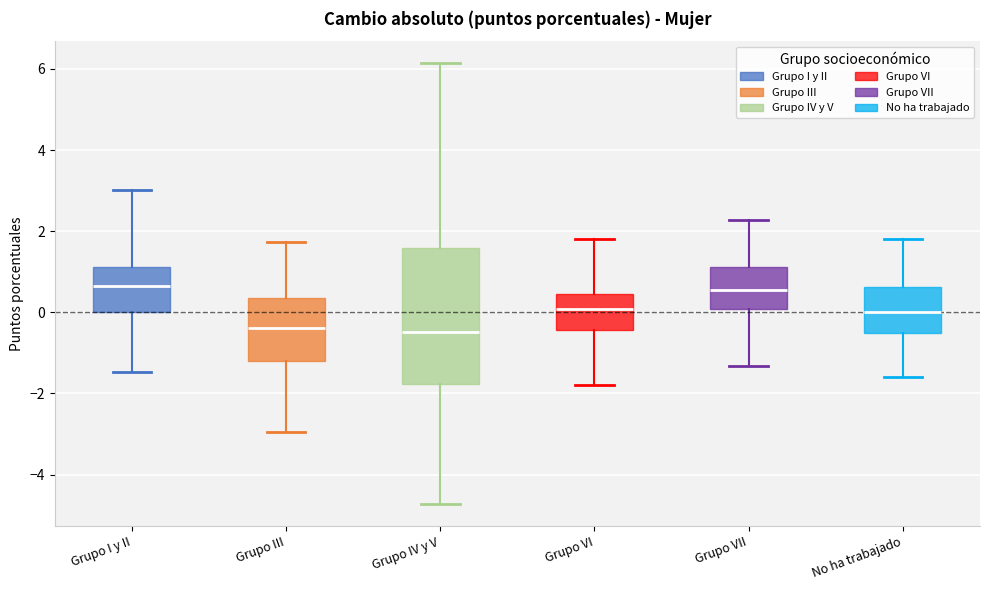

Reading left to right, read every box against the y-axis: the position of its median line, the range the box covers, and the ends of its whiskers. The values are not printed on the chart, so give them approximately, as read against the axis.

Grupo I y II: median 0.6, box 0.0 to 1.2, whiskers -1.4 to 3.0
Grupo III: median -0.4, box -1.2 to 0.4, whiskers -3.0 to 1.8
Grupo IV y V: median -0.4, box -1.8 to 1.6, whiskers -4.8 to 6.2
Grupo VI: median 0.0, box -0.4 to 0.4, whiskers -1.8 to 1.8
Grupo VII: median 0.6, box 0.0 to 1.2, whiskers -1.4 to 2.2
No ha trabajado: median 0.0, box -0.6 to 0.6, whiskers -1.6 to 1.8